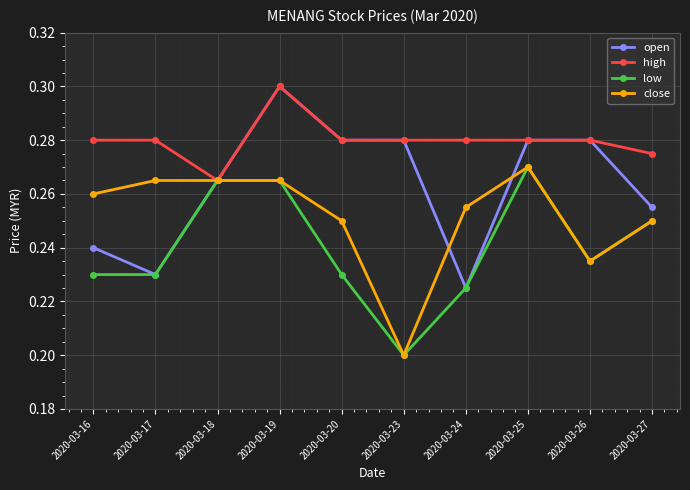

What is the total value across all series at 2020-03-25?

1.1